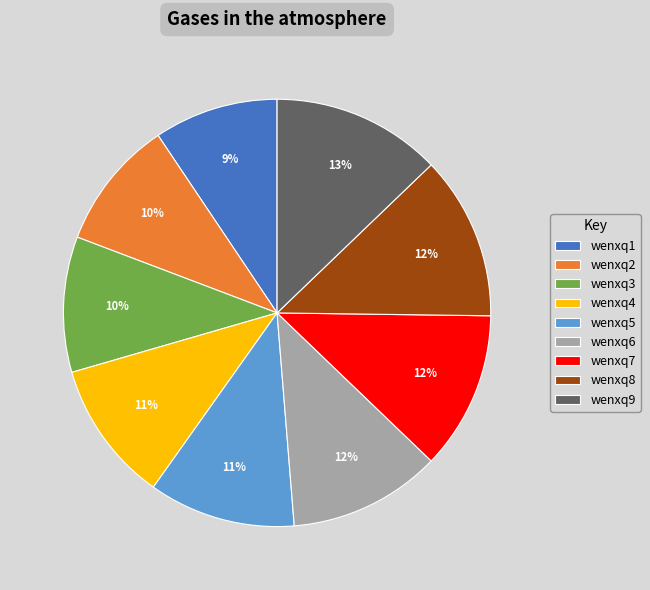

True or false: wenxq8 accounts for 12% of the total.

True